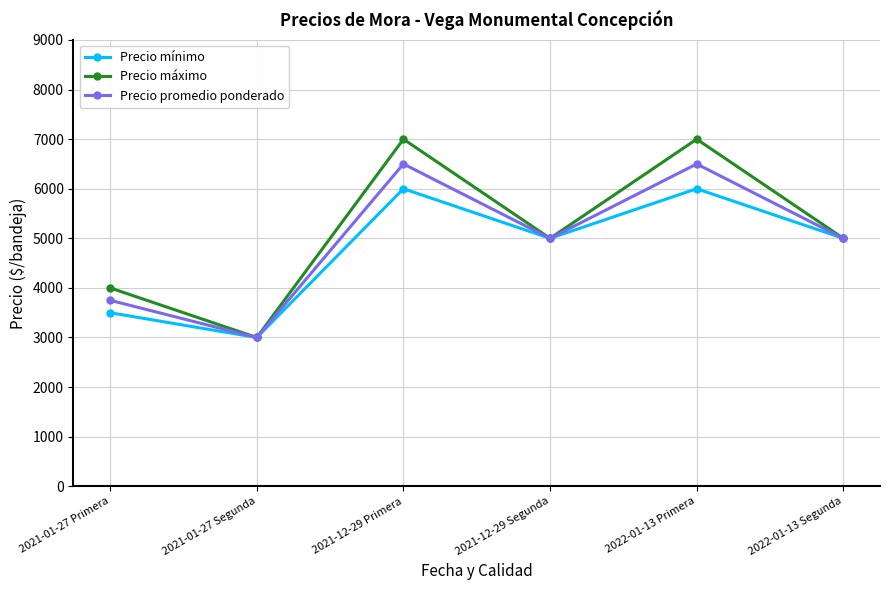

Is the value of Precio máximo at 2022-01-13 Primera greater than the value of Precio mínimo at 2021-01-27 Primera?

Yes